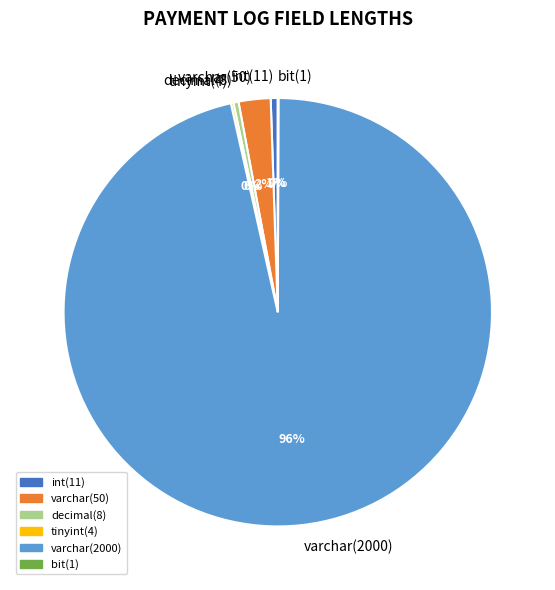

What is the majority slice?

varchar(2000)